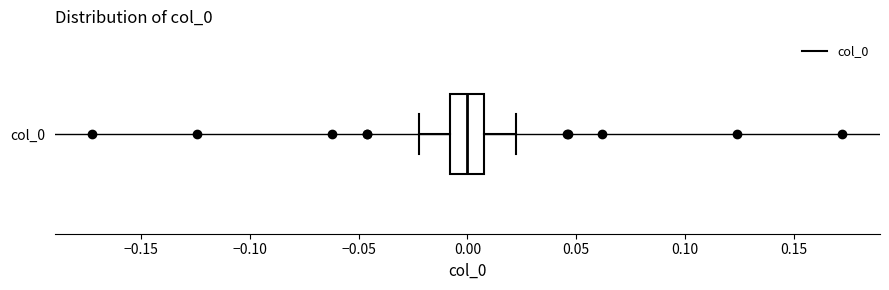

Transcribe this box plot: give where the median line is, the range the box spans, and where the two whiskers end, as read against the x-axis. The values are not printed on the chart, so give them approximately, as read against the axis.

median 0.00, box -0.01 to 0.01, whiskers -0.02 to 0.02